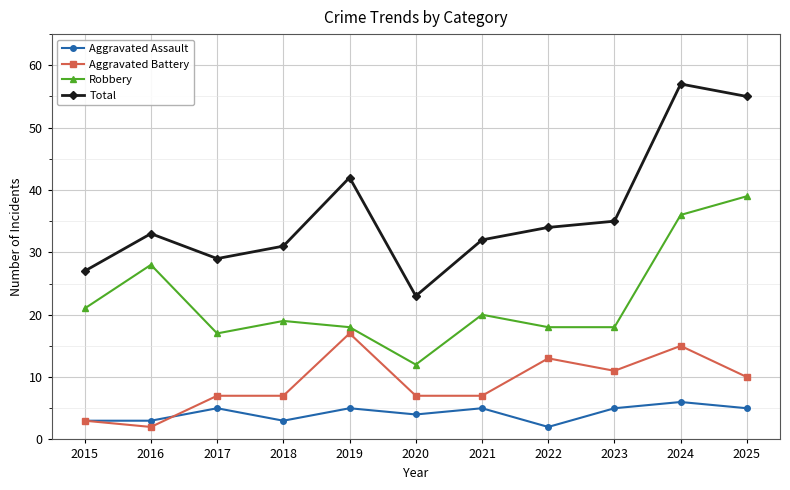

At which label does Aggravated Battery reach its peak?

2019